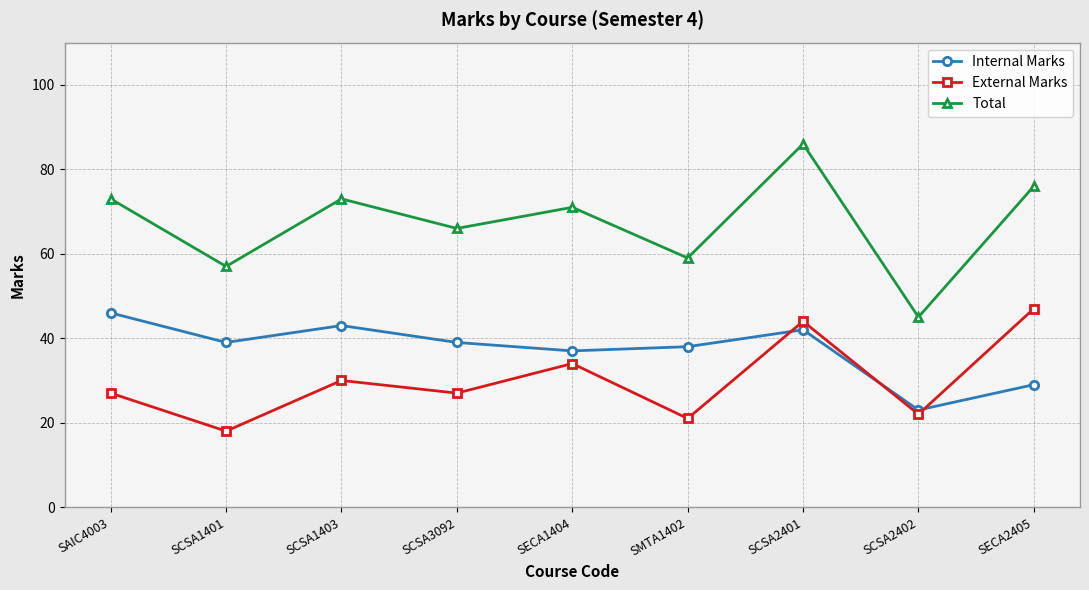

Which series has the largest total across all categories?

Total